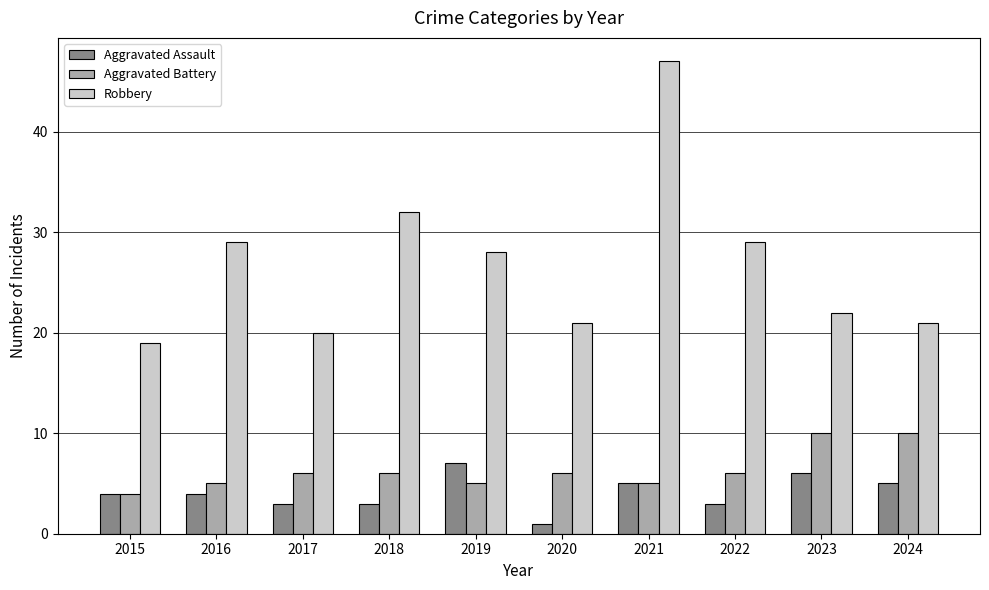

What is the total value across all series at 2024?

36